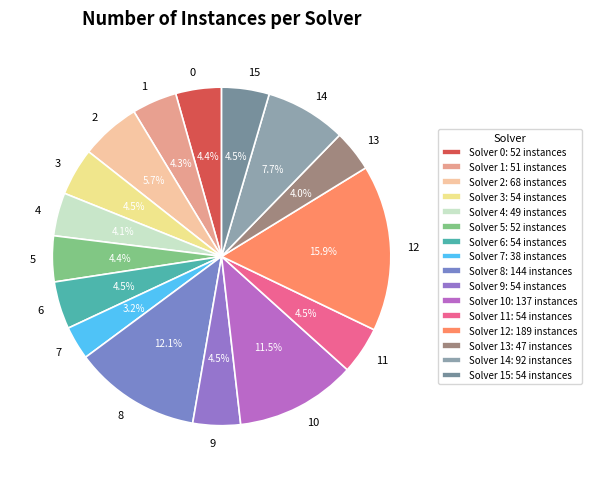

What portion of the pie excludes 9?

95.5%